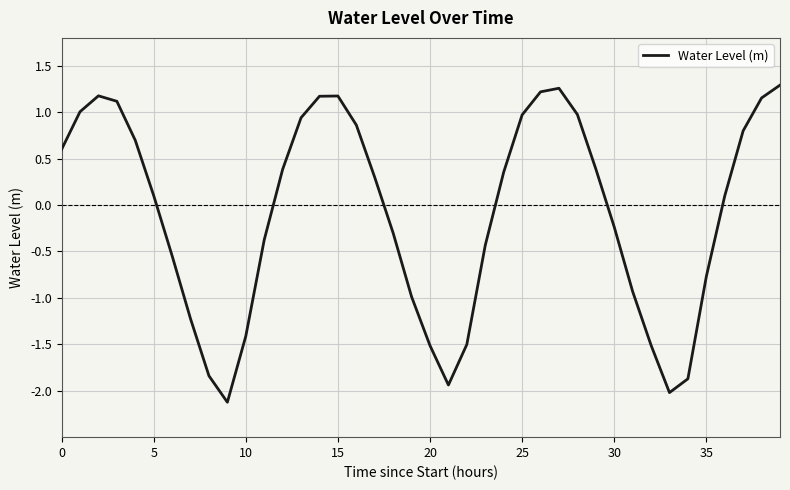

How many interior local valleys (lower than both neighbors) does the data have?

3